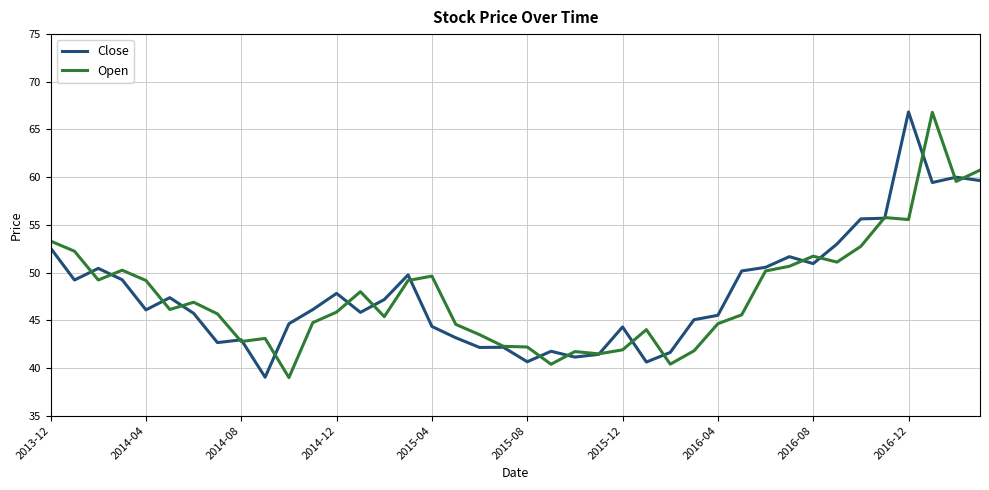

What is the highest value of the Open series?

66.8